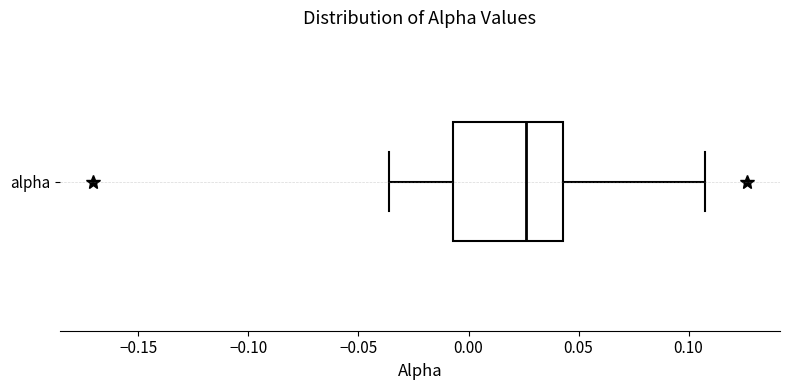

Where is the left edge of the box for alpha on the x-axis? The values are not printed on the chart, so give them approximately, as read against the axis.

-0.005